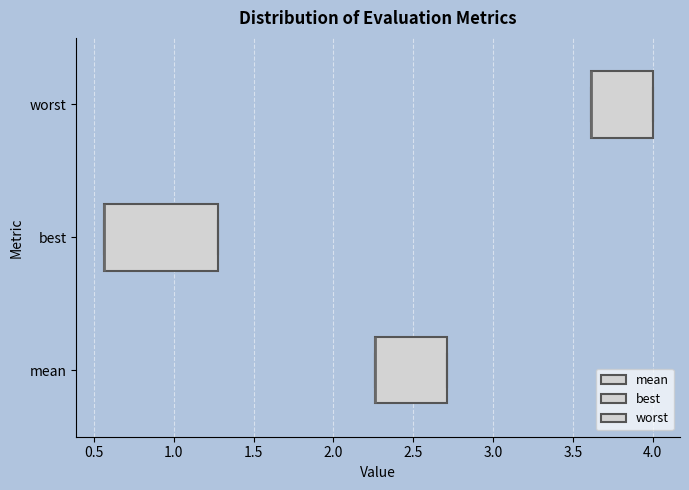

Reading bottom to top, transcribe this box plot: for each box, give where its median line is, the range the box spans, and where its two whiskers end, as read against the x-axis. The values are not printed on the chart, so give them approximately, as read against the axis.

mean: median 2.25 (drawn on the box's left edge), box 2.25 to 2.70, whiskers 2.25 to 2.70
best: median 0.55 (drawn on the box's left edge), box 0.55 to 1.30, whiskers 0.55 to 1.30
worst: median 3.60 (drawn on the box's left edge), box 3.60 to 4.00, whiskers 3.60 to 4.00